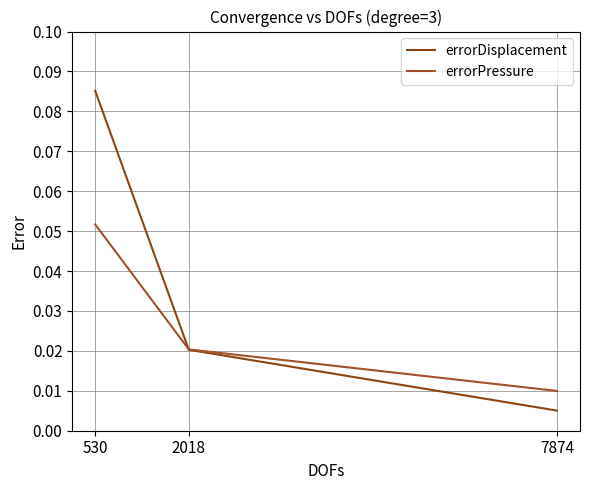

Reading left to right, what are all the values shown in this chart?

errorDisplacement: 530=0.1	2018=0.0	7874=0.0
errorPressure: 530=0.1	2018=0.0	7874=0.0